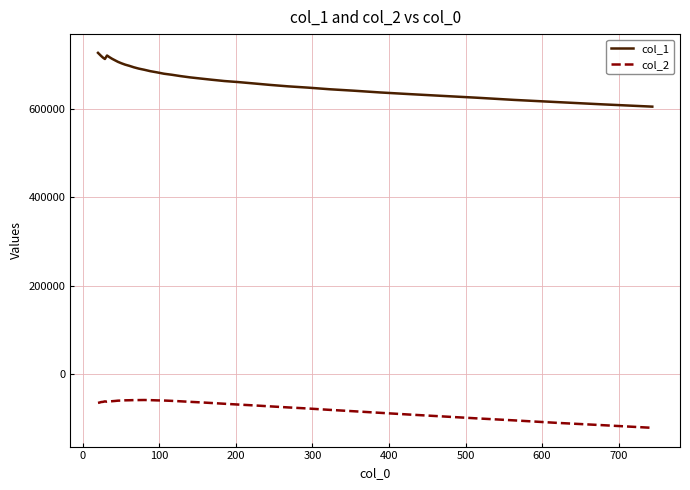

What is the highest value of the col_1 series?

727216.0